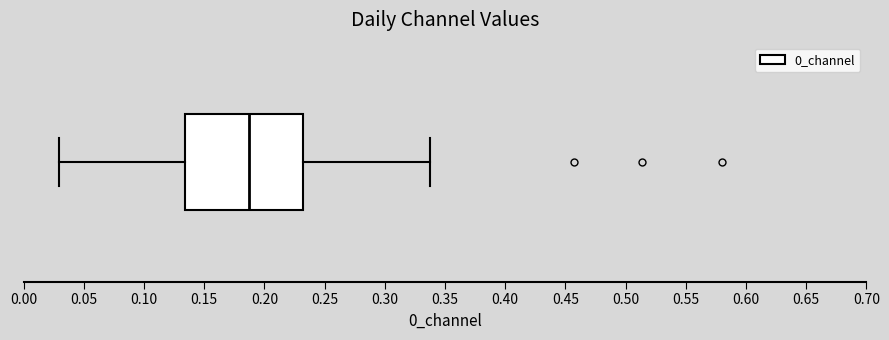

Read this box plot against the x-axis: the position of the median line, the range covered by the box, and the ends of both whiskers. The values are not printed on the chart, so give them approximately, as read against the axis.

median 0.190, box 0.135 to 0.230, whiskers 0.030 to 0.335